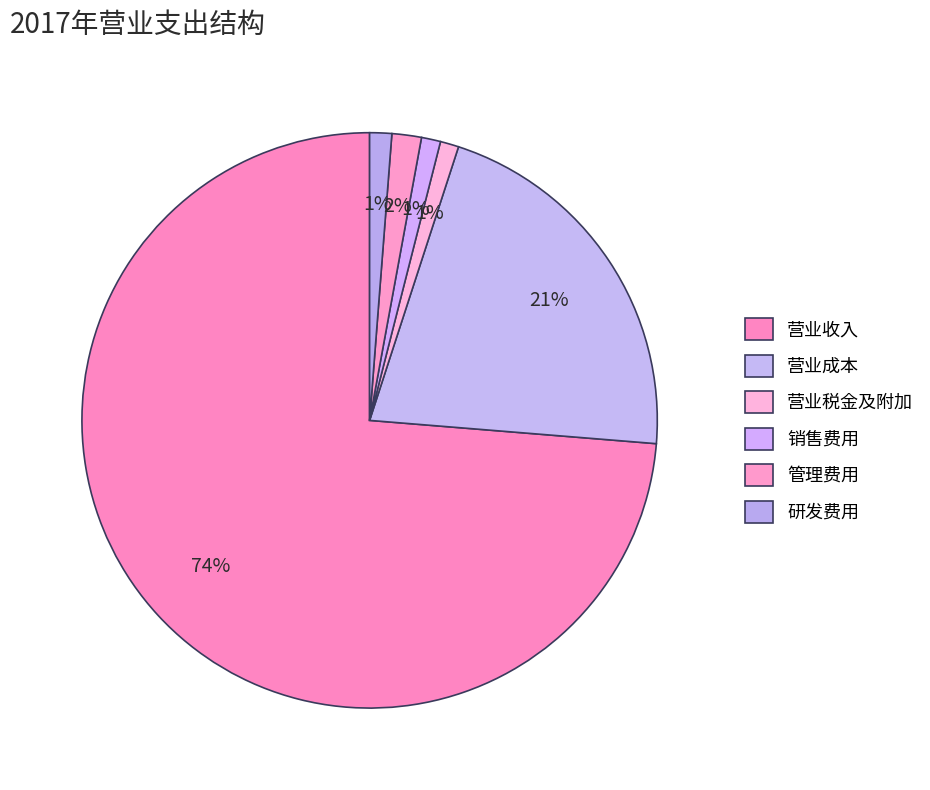

How many slices are in this pie chart?

6